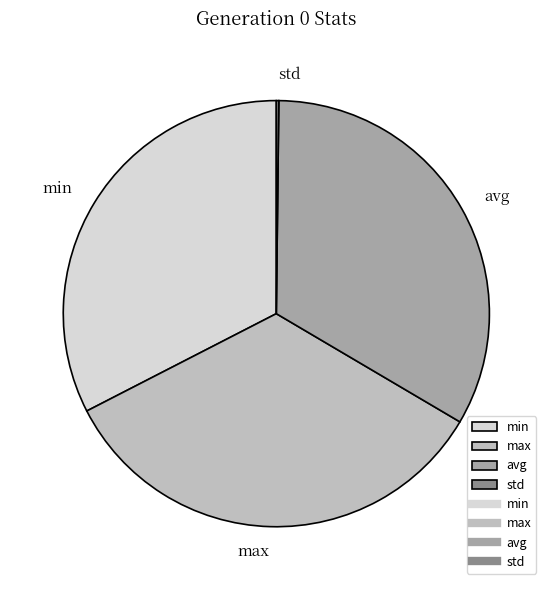

Is it true that avg is 33% of the pie?

True